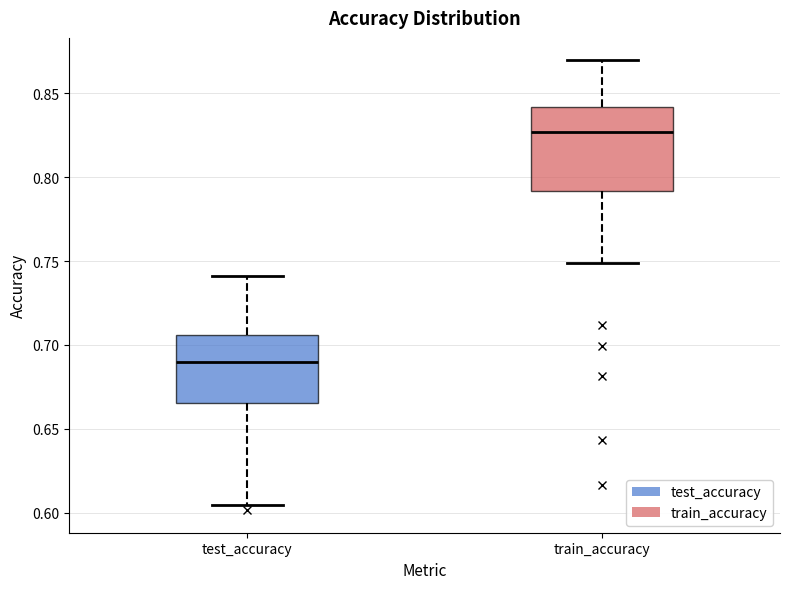

Comparing the boxes themselves (not the whiskers), which one is the tallest?

train_accuracy